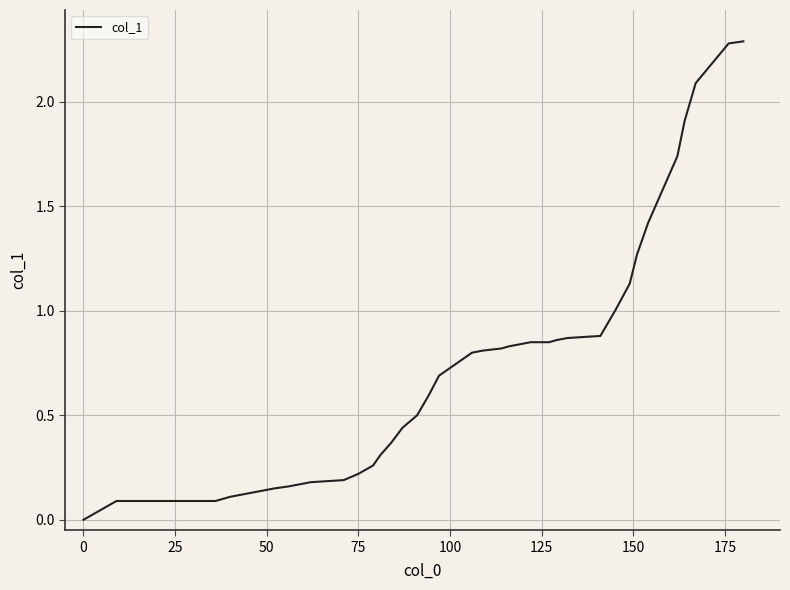

What is the greatest value displayed?

2.3